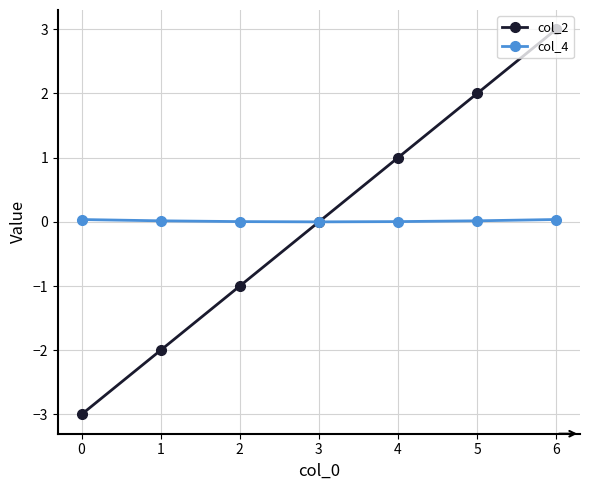

True or false: col_4 and col_2 intersect in this chart.

True